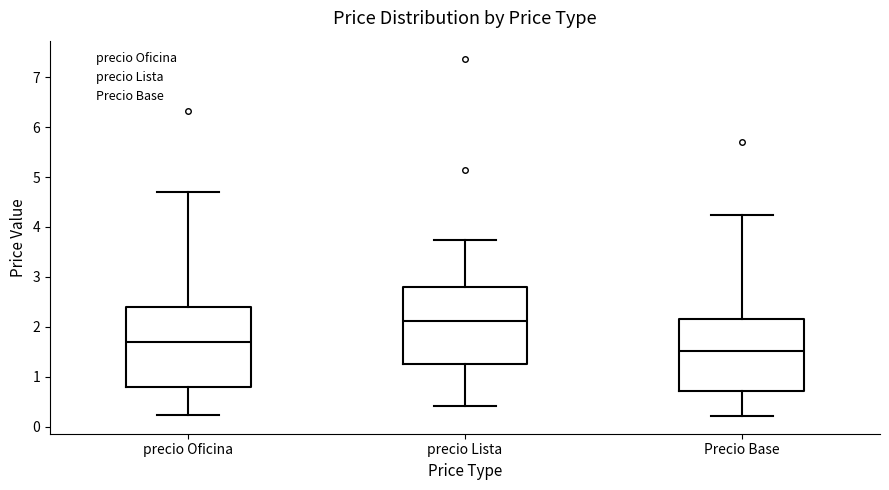

Where does the upper whisker of the box for Precio Base end on the y-axis? The values are not printed on the chart, so give them approximately, as read against the axis.

4.2